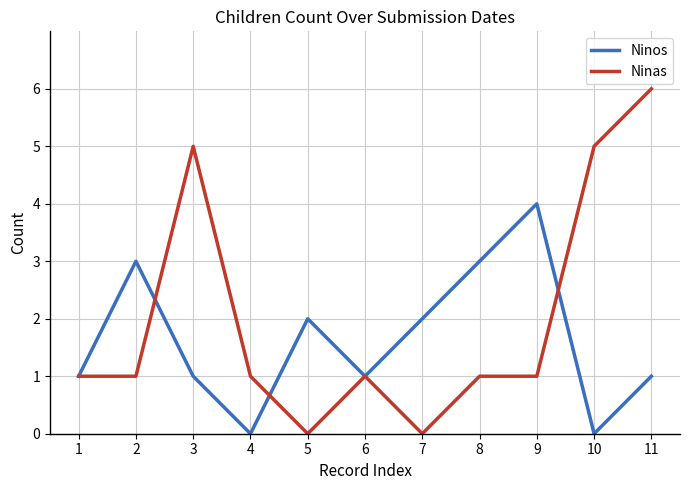

At which category is the sum across all series the highest?

11